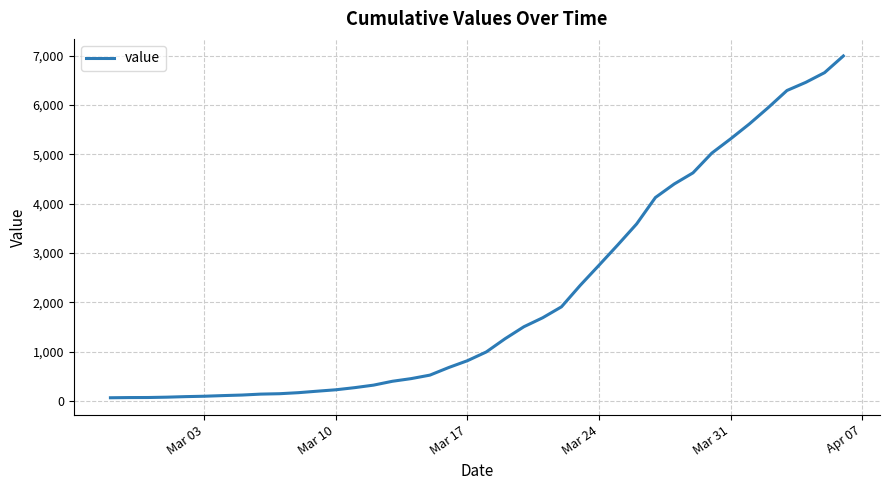

What is the maximum value shown in the chart?

6995